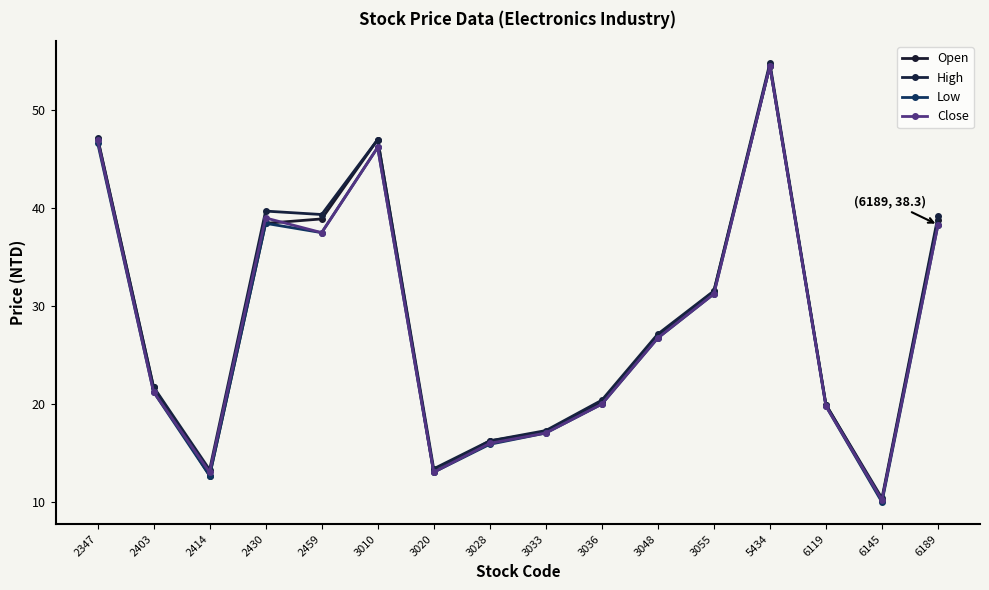

What is the average value of the Low series?

28.1